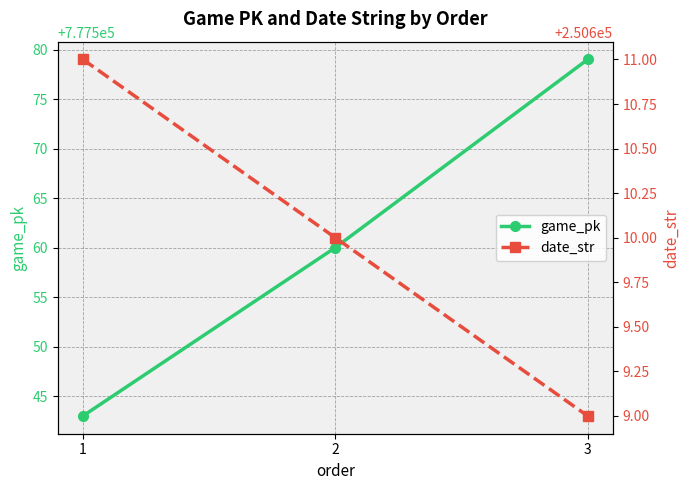

What is the spread (max minus min) of values at 1?

526932